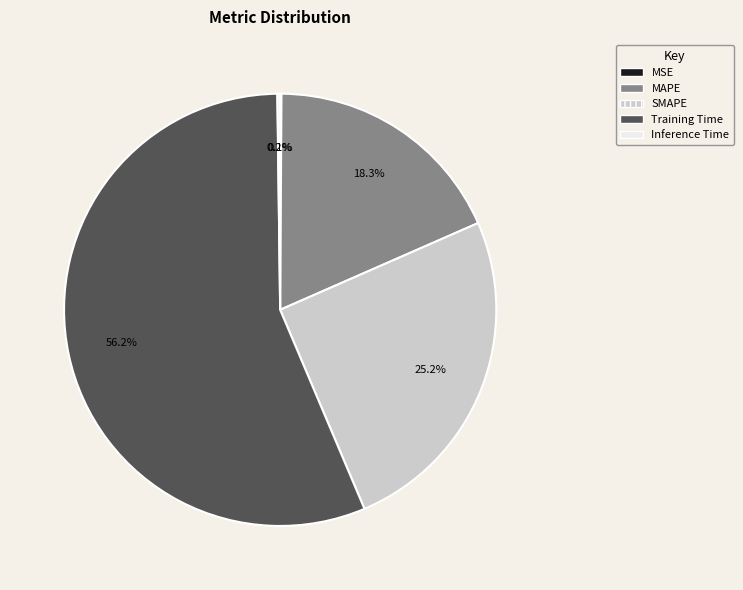

How much of the chart is everything except Training Time?

43.8%